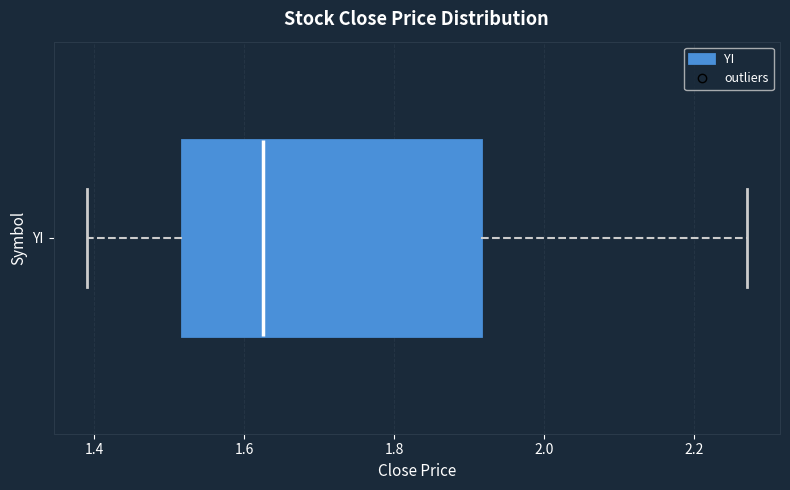

Where does the left whisker of the box for YI end on the x-axis? The values are not printed on the chart, so give them approximately, as read against the axis.

1.40